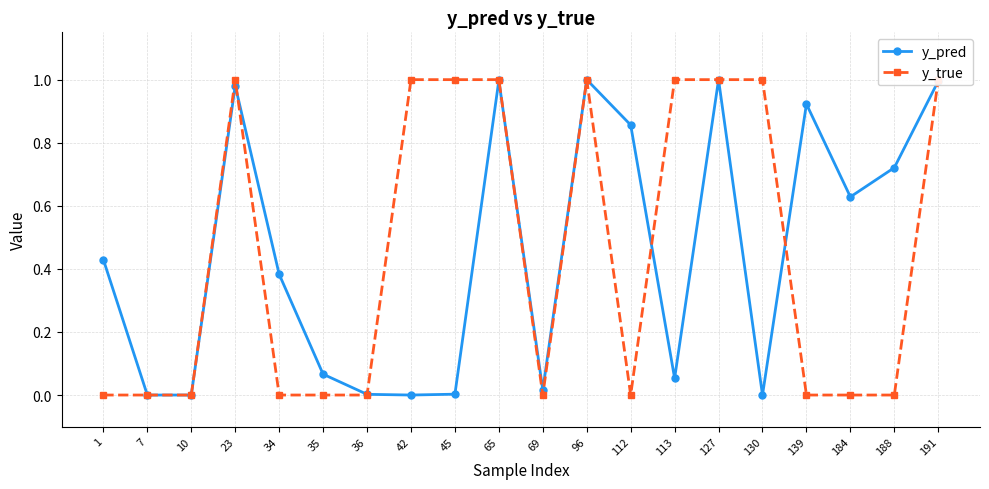

How many lines are shown in the chart?

2